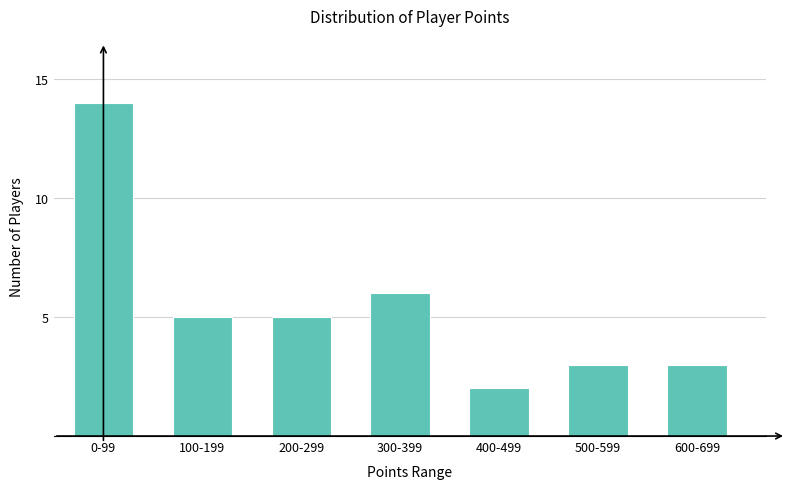

Reading left to right, transcribe all the data shown in this chart.

0-99=14	100-199=5	200-299=5	300-399=6	400-499=2	500-599=3	600-699=3